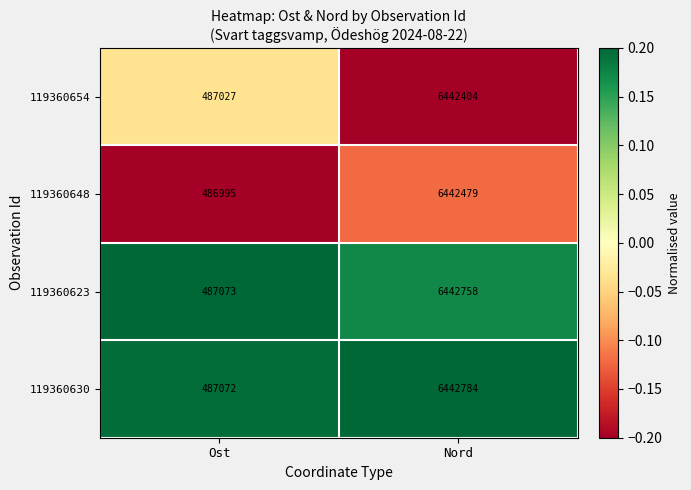

Reading left to right, extract all data points from this chart.

119360654: Ost=487027	Nord=6442404
119360648: Ost=486995	Nord=6442479
119360623: Ost=487073	Nord=6442758
119360630: Ost=487072	Nord=6442784